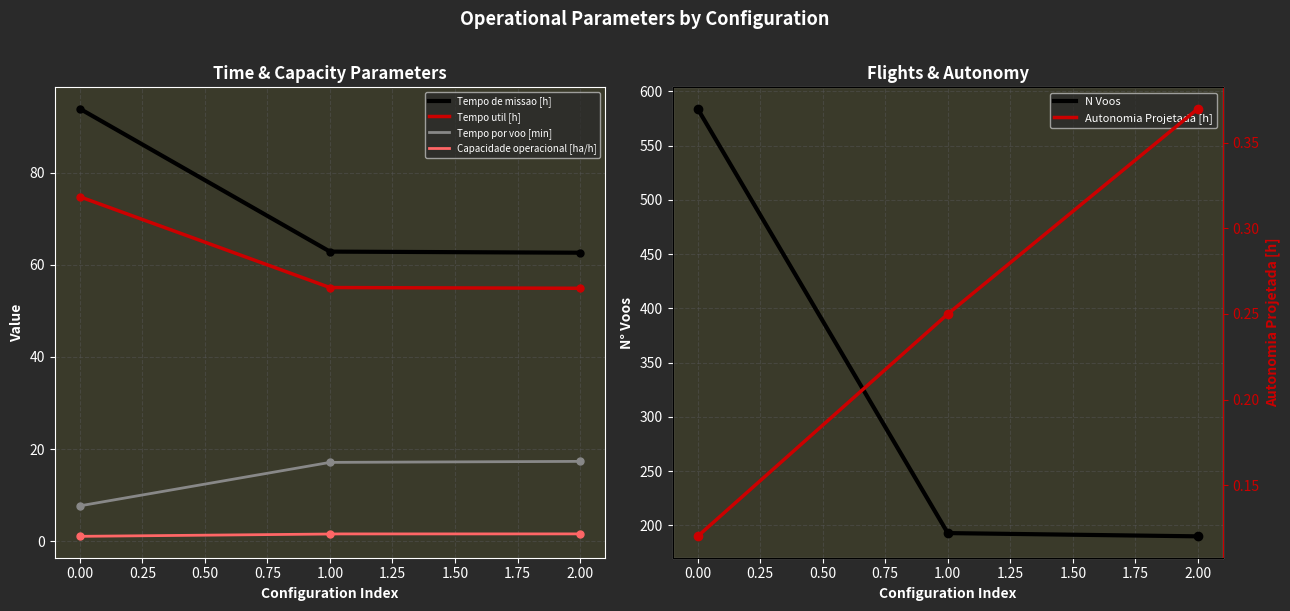

Between 1 and 2, which is larger?

2